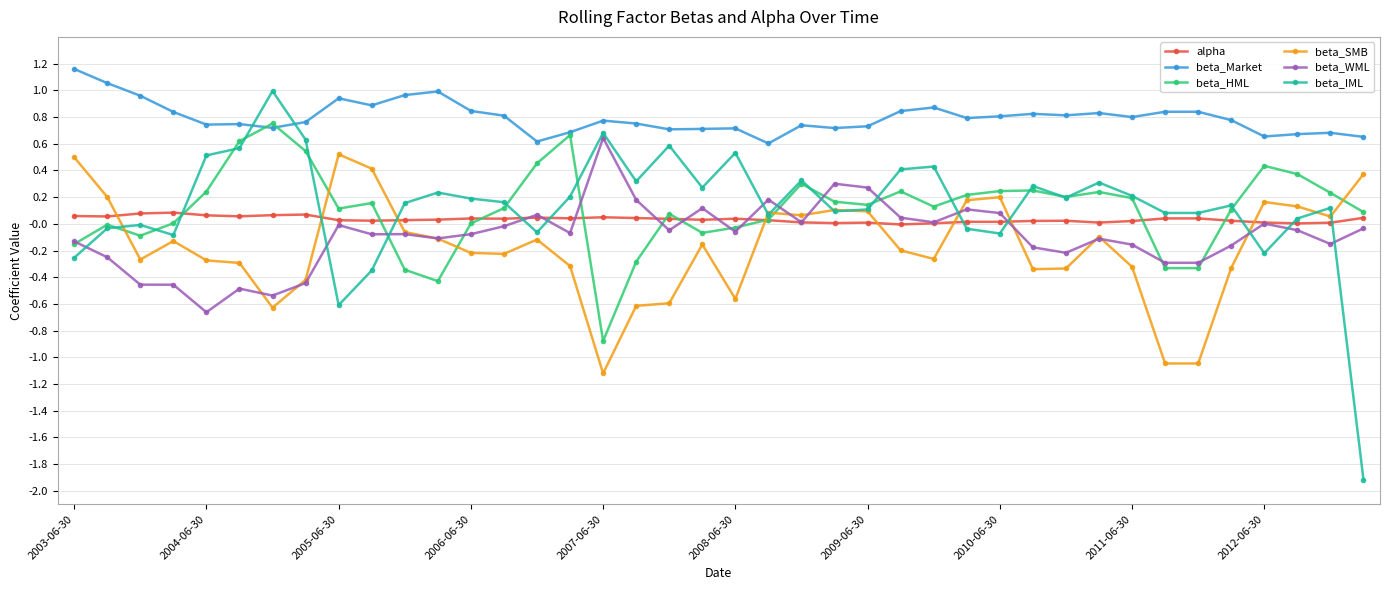

How many times do beta_HML and alpha cross each other?

9